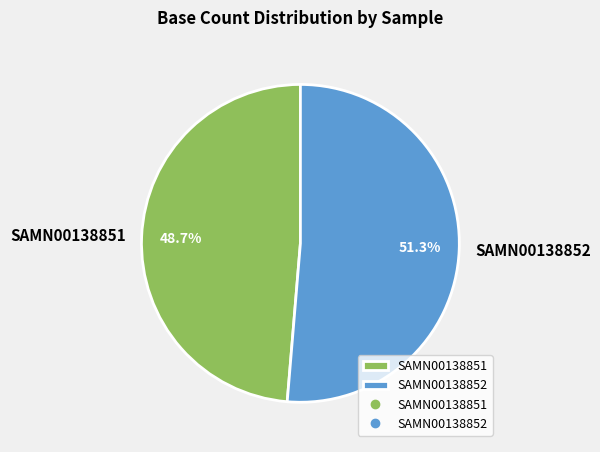

To the nearest percent, what is the combined percentage of SAMN00138852 and SAMN00138851?

100%